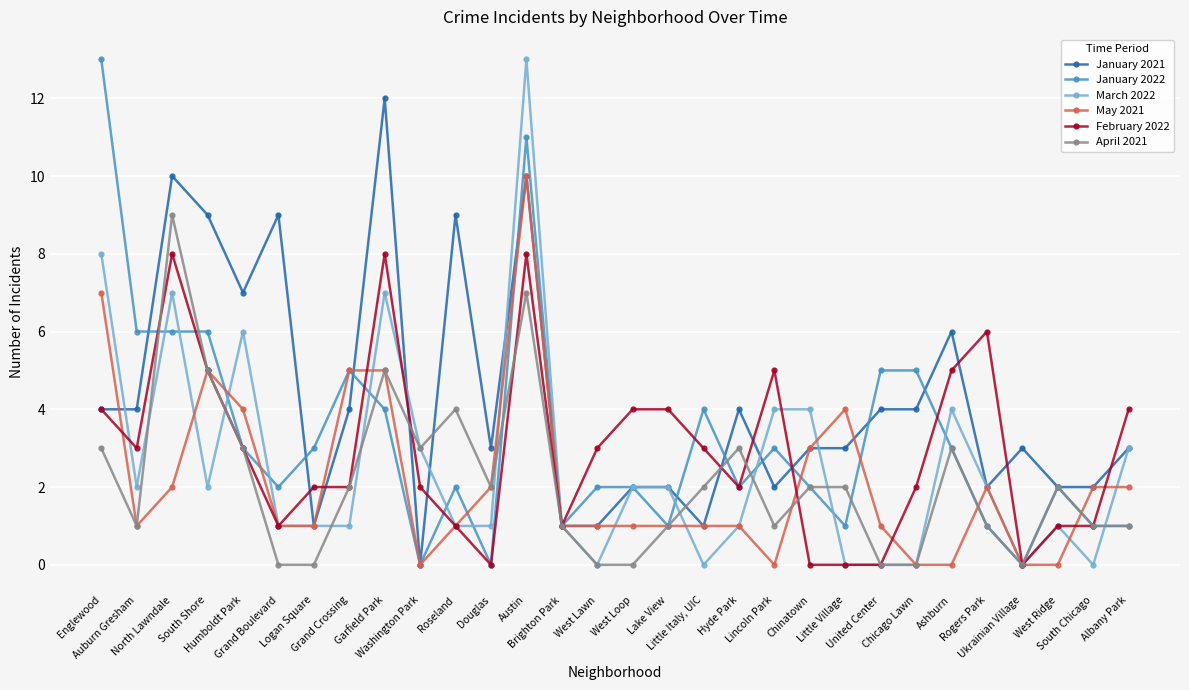

Reading left to right, list all the values displayed in this chart.

January 2021: 4	4	10	9	7	9	1	4	12	0	9	3	10	1	1	2	2	1	4	2	3	3	4	4	6	2	3	2	2	3
January 2022: 13	6	6	6	3	2	3	5	4	0	2	0	11	1	2	2	1	4	2	3	2	1	5	5	3	1	0	2	1	1
March 2022: 8	2	7	2	6	1	1	1	7	3	1	1	13	1	0	2	2	0	1	4	4	0	0	0	4	2	0	1	0	3
May 2021: 7	1	2	5	4	1	1	5	5	0	1	2	10	1	1	1	1	1	1	0	3	4	1	0	0	2	0	0	2	2
February 2022: 4	3	8	5	3	1	2	2	8	2	1	0	8	1	3	4	4	3	2	5	0	0	0	2	5	6	0	1	1	4
April 2021: 3	1	9	5	3	0	0	2	5	3	4	2	7	1	0	0	1	2	3	1	2	2	0	0	3	1	0	2	1	1